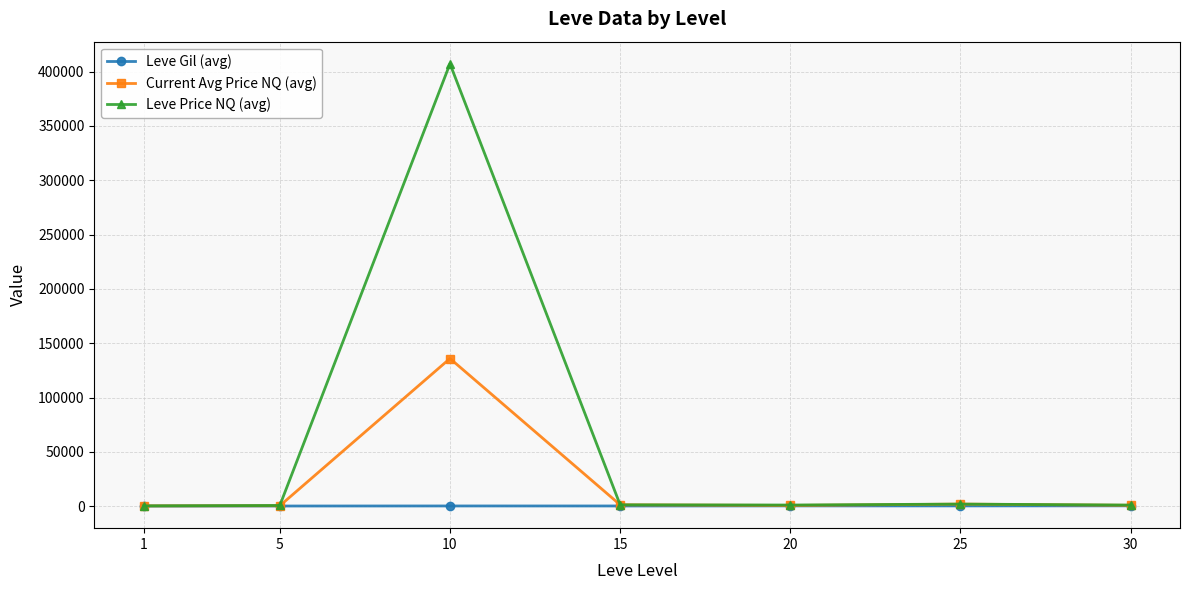

What is the highest value of the Current Avg Price NQ (avg) series?

135939.0